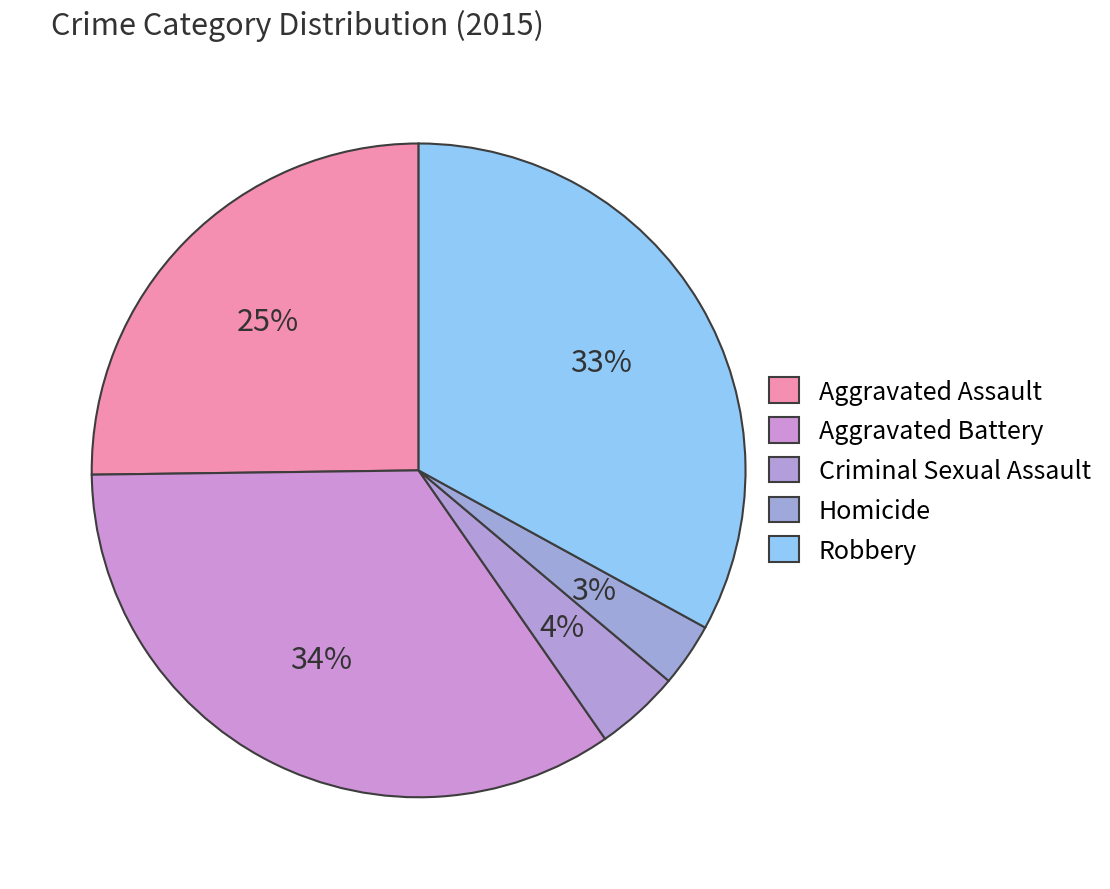

Does Criminal Sexual Assault account for over 50% of the chart?

No